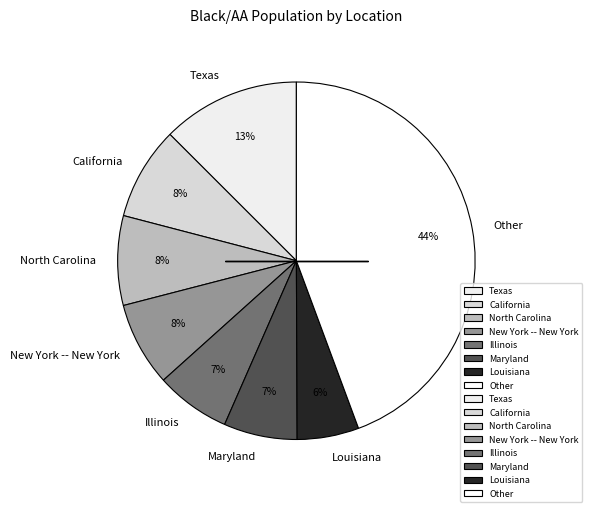

The Illinois slice represents 7% of the pie. True or false?

True